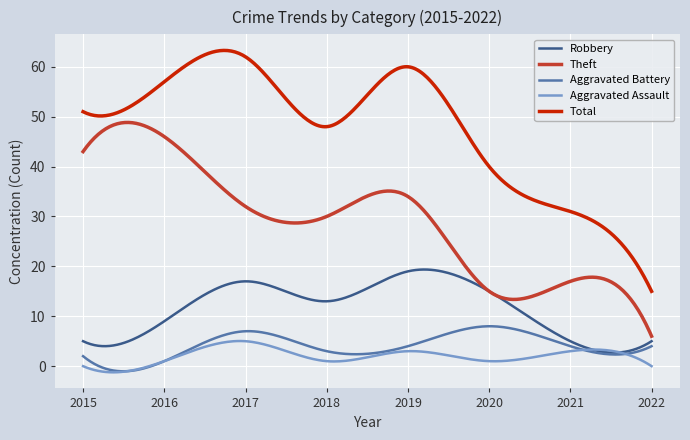

Which series has the largest total across all categories?

Total